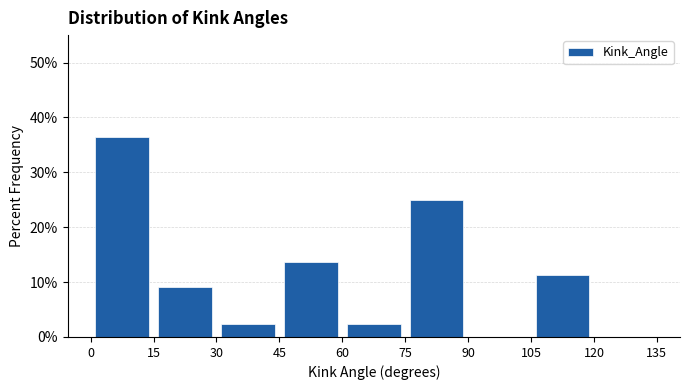

Reading left to right, list every bar in this chart as the range it spans on the x-axis followed by its height. The values are not printed on the chart, so give them approximately, as read against the axis.

0 to 15: 36
15 to 30: 9
30 to 45: 2
45 to 60: 14
60 to 75: 2
75 to 90: 25
90 to 105: 0
105 to 120: 11
120 to 135: 0